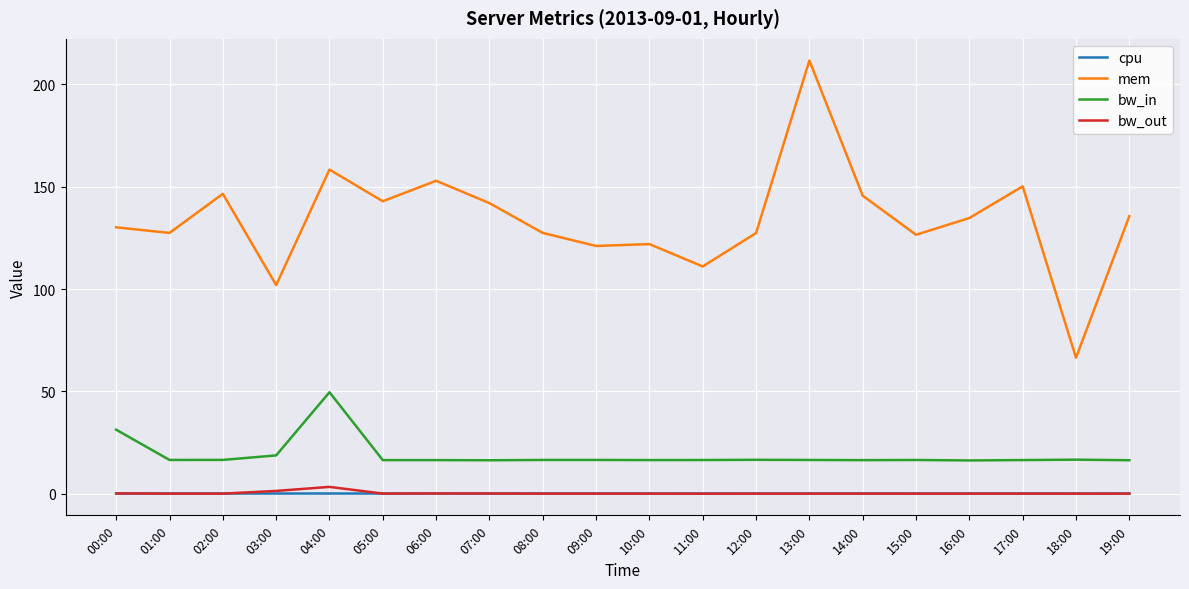

Is the value of mem at 08:00 greater than the value of bw_out at 11:00?

Yes